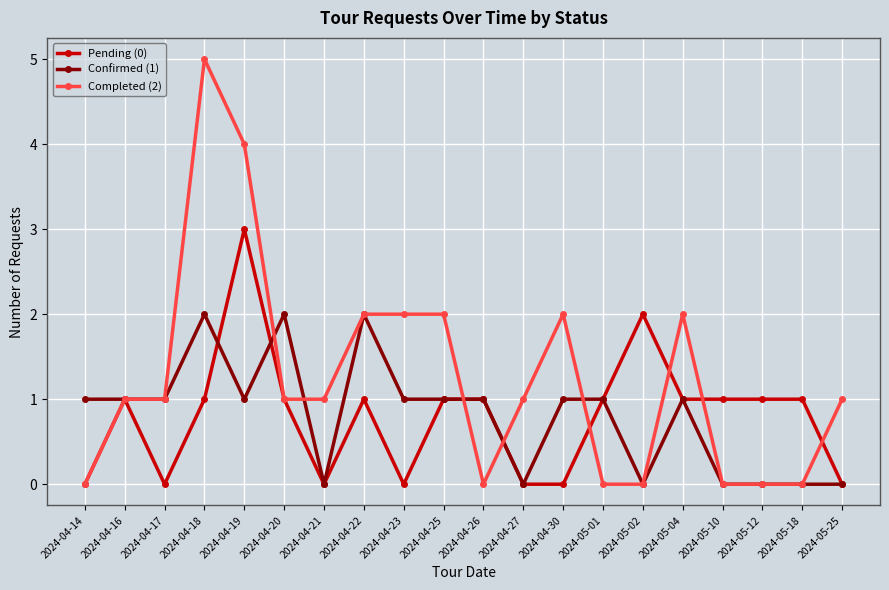

Which category has the highest value across all series?

2024-04-18